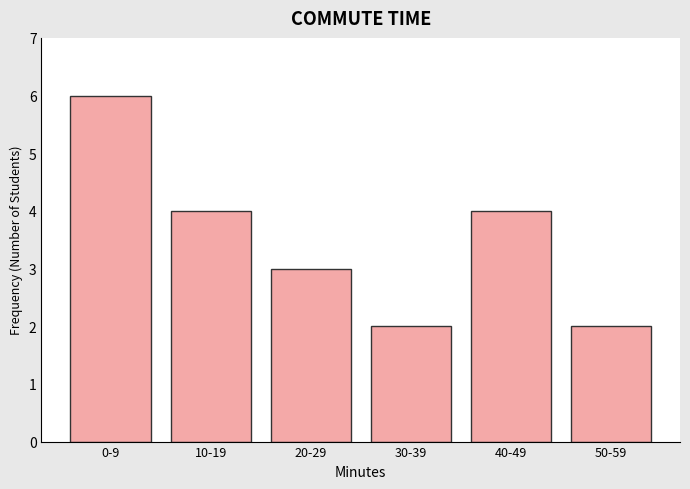

Reading left to right, what are all the values shown in this chart?

0-9=6	10-19=4	20-29=3	30-39=2	40-49=4	50-59=2